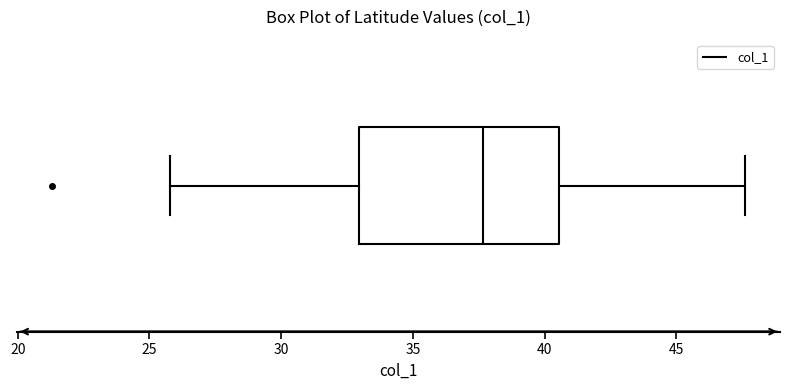

Transcribe this box plot: give where the median line is, the range the box spans, and where the two whiskers end, as read against the x-axis. The values are not printed on the chart, so give them approximately, as read against the axis.

median 37.5, box 33.0 to 40.5, whiskers 26.0 to 47.5